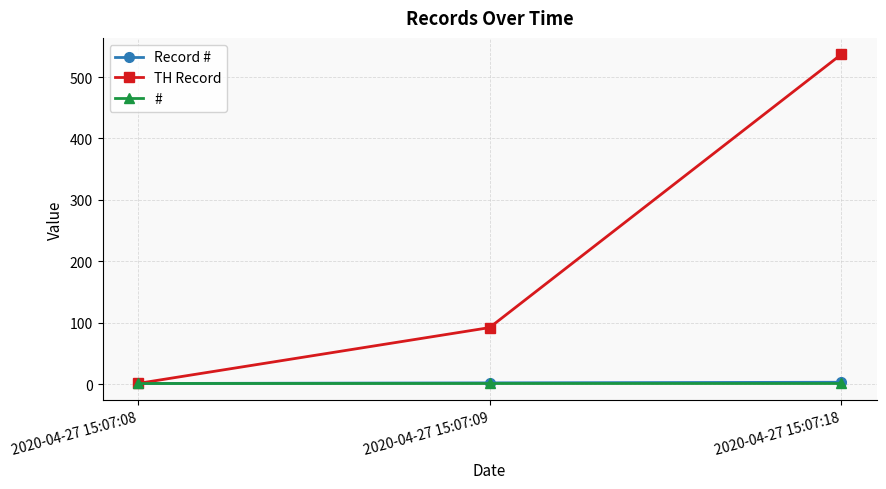

List the labels in order of TH Record value, smallest first.

2020-04-27 15:07:08, 2020-04-27 15:07:09, 2020-04-27 15:07:18